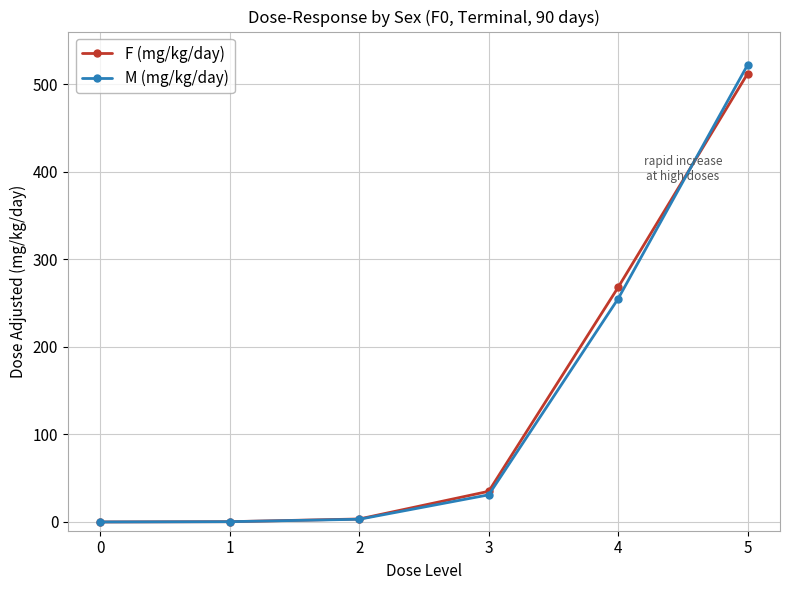

List the series in order of their peak value, highest first.

M (mg/kg/day), F (mg/kg/day)